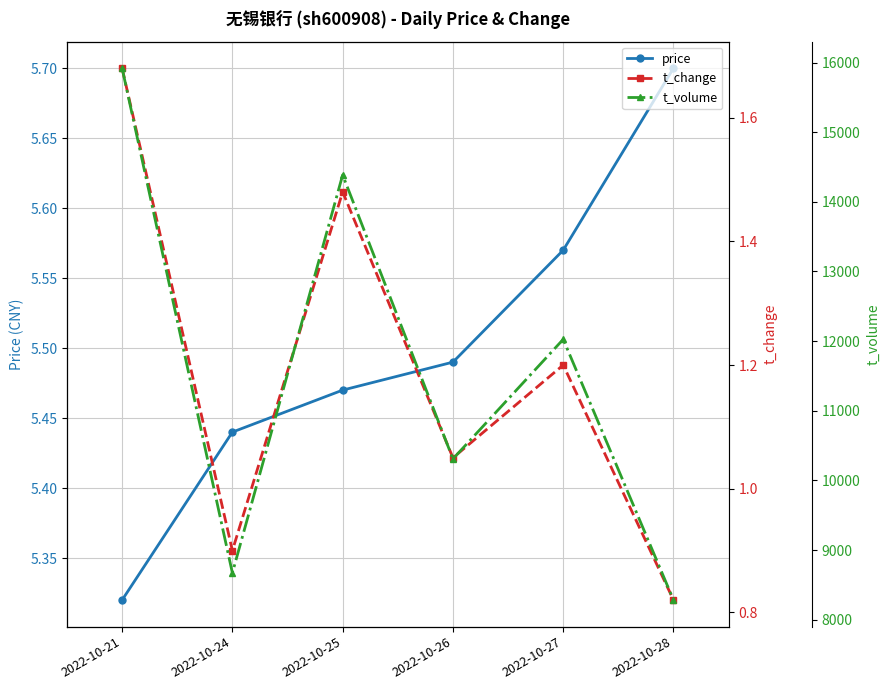

Which series changed the most between 2022-10-24 and 2022-10-26?

t_volume